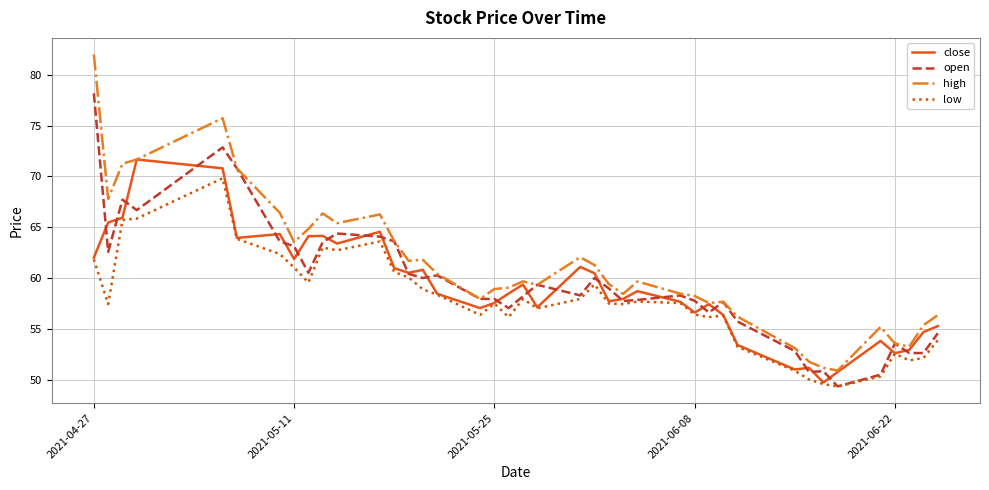

List the series in order of their peak value, highest first.

high, open, close, low